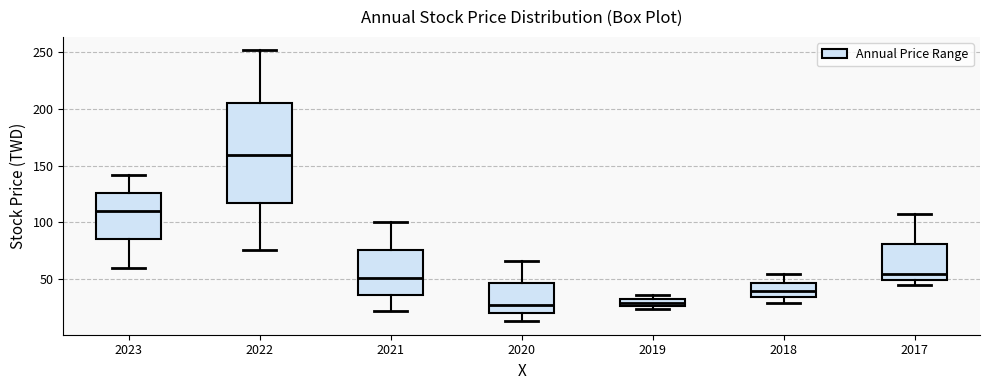

Which box's median line is the highest?

2022